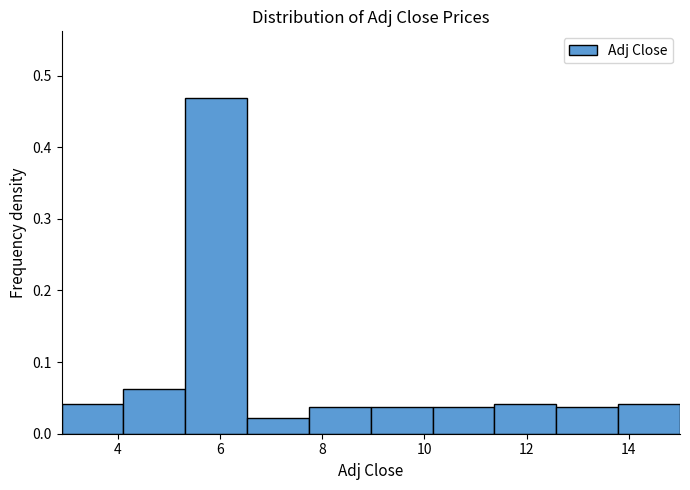

Which range on the x-axis has the tallest bar?

5.4 to 6.6